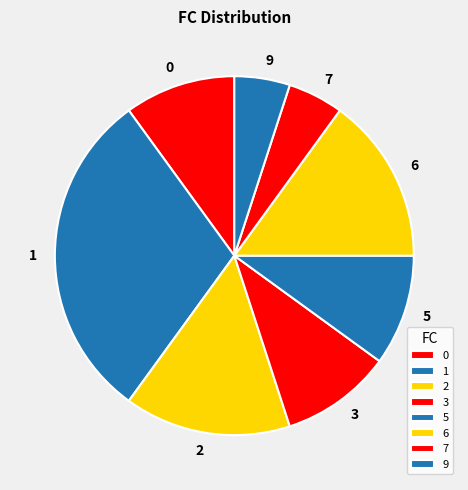

True or false: 1 accounts for 36% of the total.

False